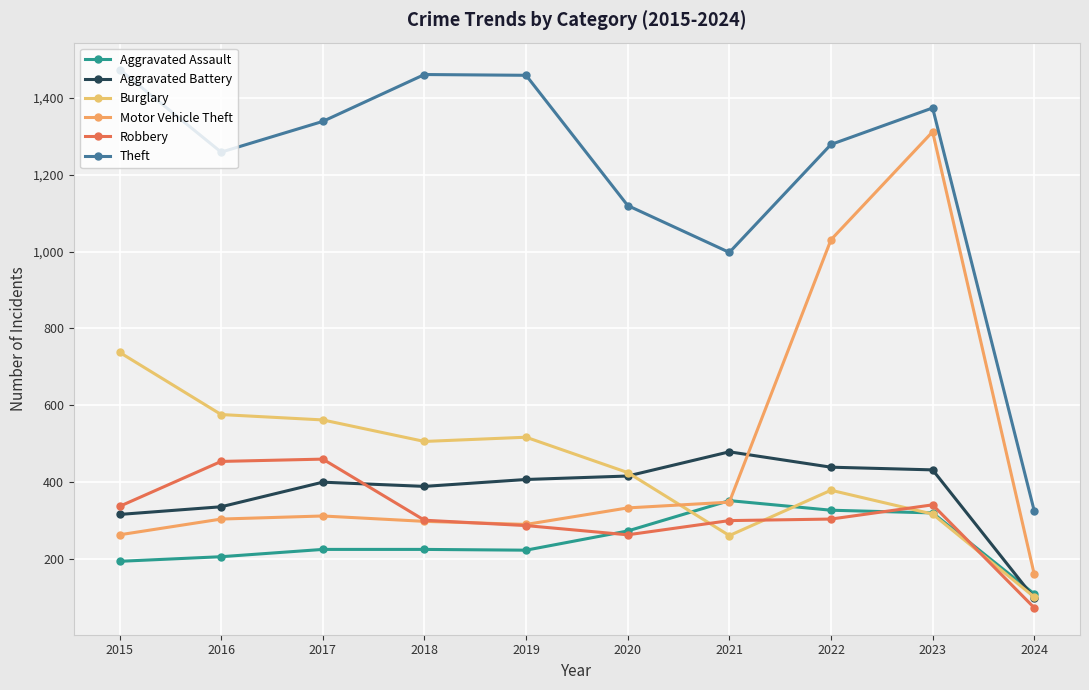

What is the difference between the highest and lowest values at 2017?

1114